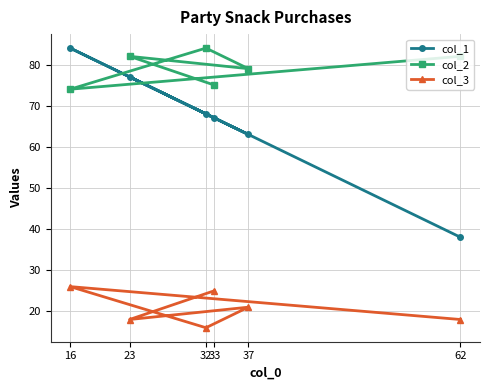

The col_2 series shows 84 at 32. True or false?

True